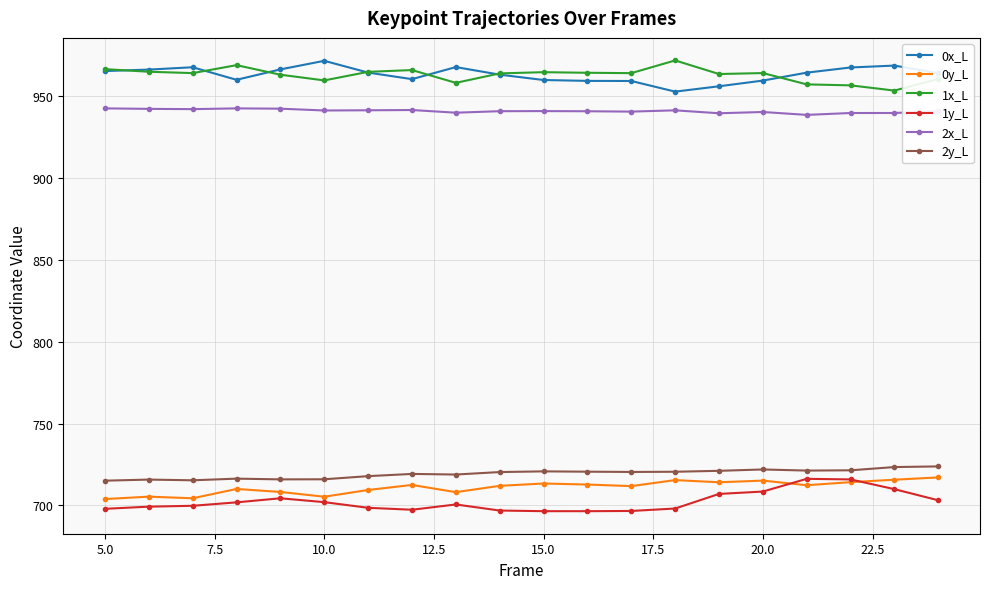

At how many categories does at least one series exceed 730?

20